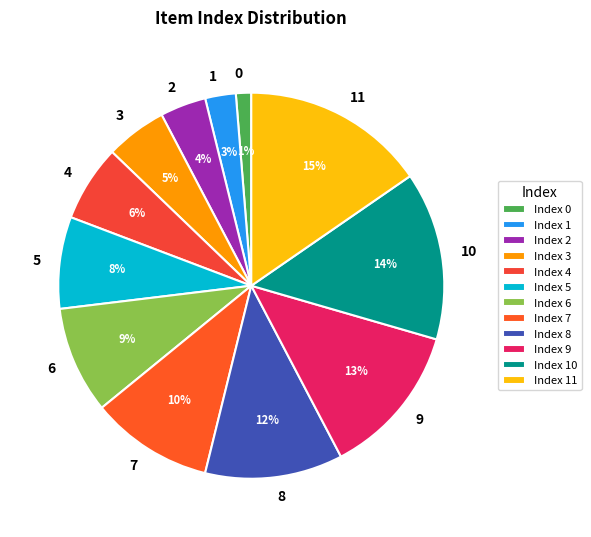

To the nearest percent, what is the difference between the 11 and 0 slice percentages?

14%